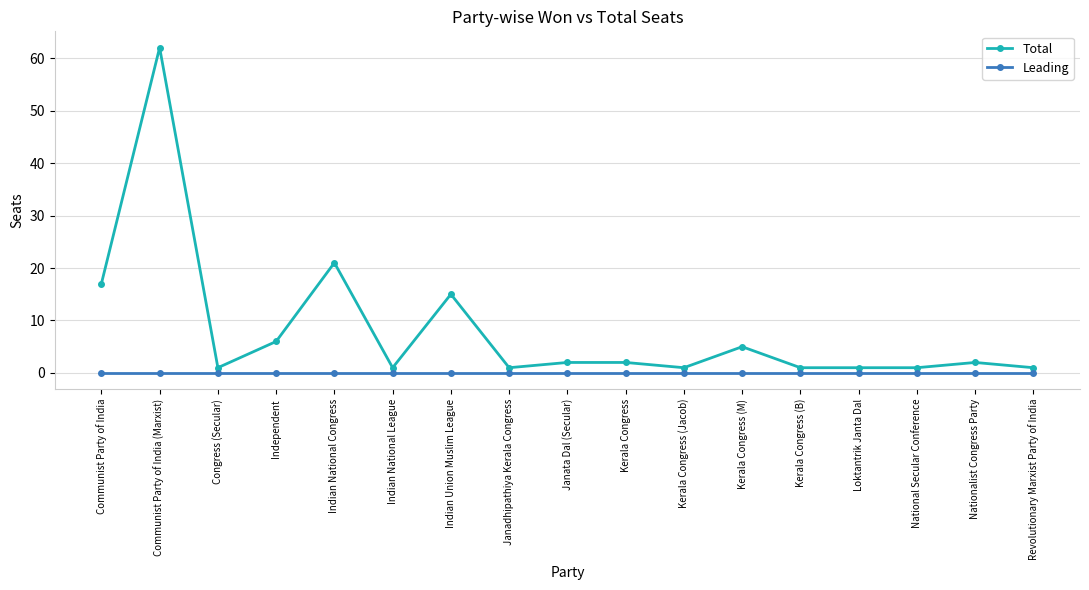

What position from the left is Kerala Congress (B)?

13